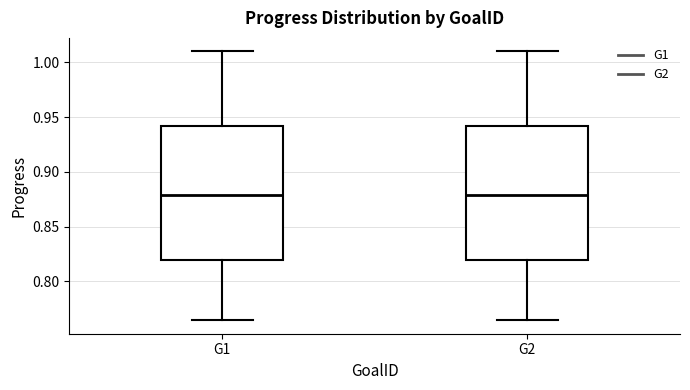

Where does the upper whisker of the box for G1 end on the y-axis? The values are not printed on the chart, so give them approximately, as read against the axis.

1.010